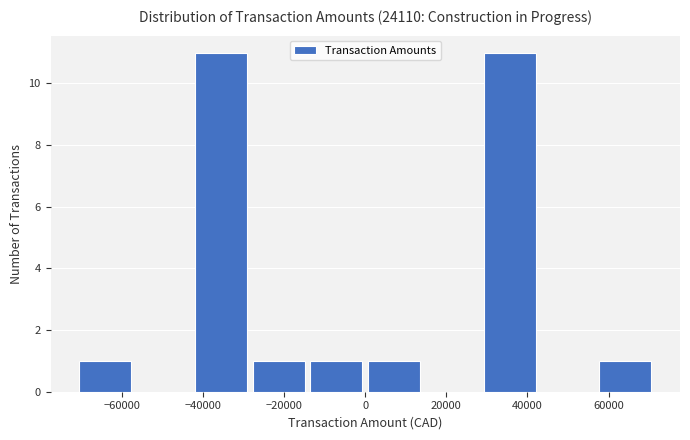

Reading left to right, list every bar in this chart as the range it spans on the x-axis followed by its height. Neither the bar edges nor the heights are printed on the chart, so give them approximately, as read against the axes.

-72000 to -58000: 1
-58000 to -42000: 0
-42000 to -28000: 11
-28000 to -14000: 1
-14000 to 0: 1
0 to 14000: 1
14000 to 28000: 0
28000 to 42000: 11
42000 to 58000: 0
58000 to 72000: 1